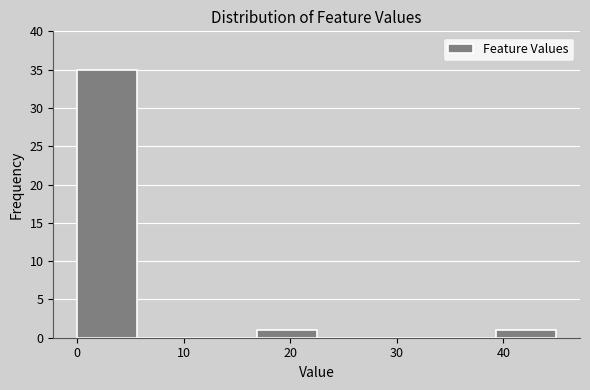

How tall is the bar that spans 39 to 45 on the x-axis? Neither the bar edges nor the heights are printed on the chart, so give them approximately, as read against the axes.

1